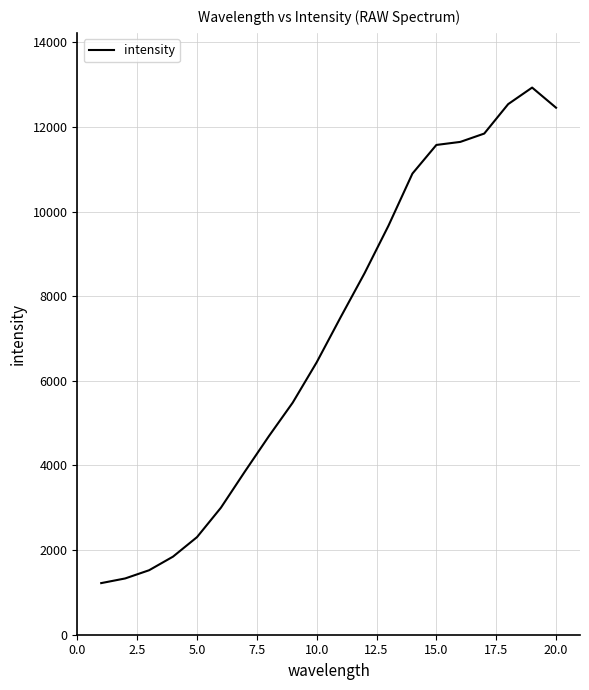

Count the number of categories in the chart.

20